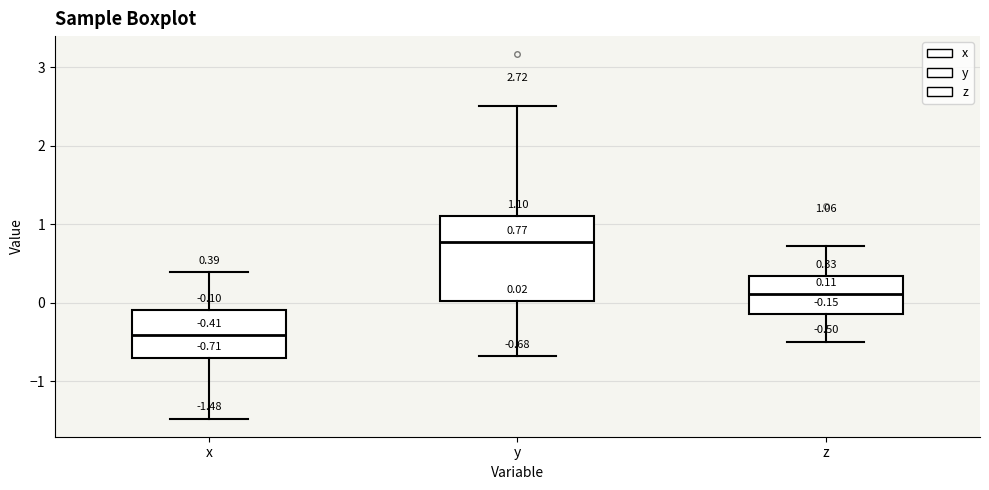

Which box's median line is the highest?

y